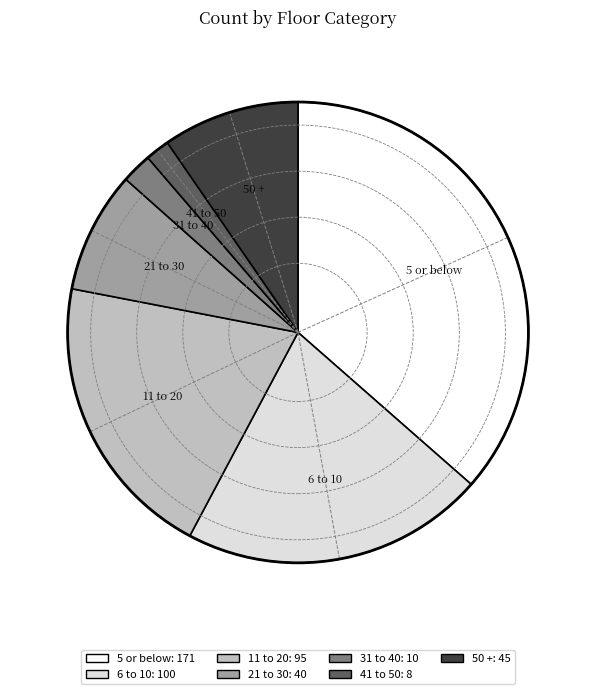

Which category has the biggest portion of the pie?

5 or below